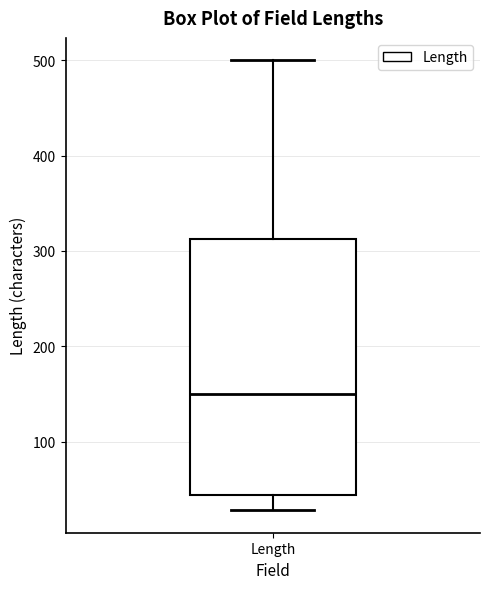

Where is the upper edge of the box for Length on the y-axis? The values are not printed on the chart, so give them approximately, as read against the axis.

310